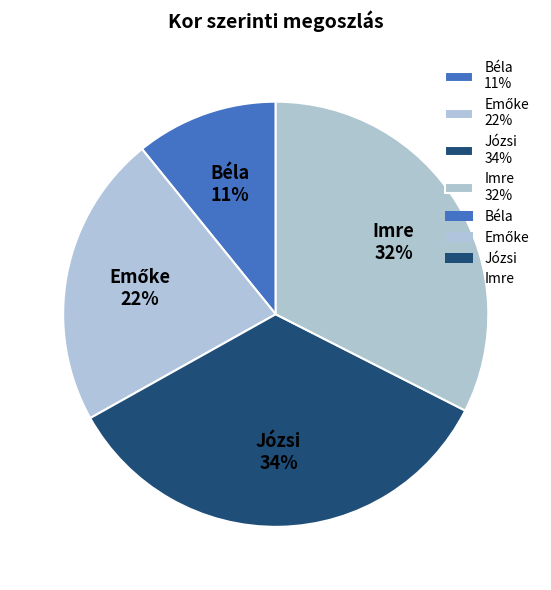

Is the sum of Imre 32% and Józsi 34% greater than half?

Yes